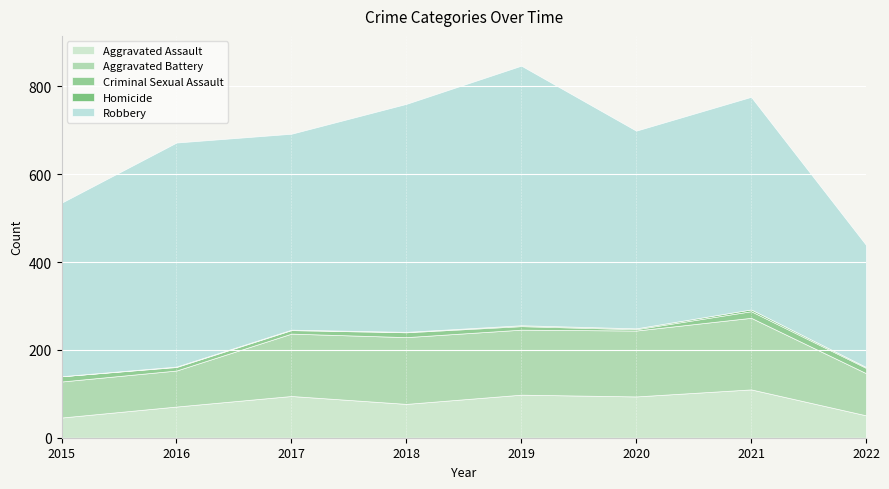

What is the sum of all Aggravated Assault values?

642